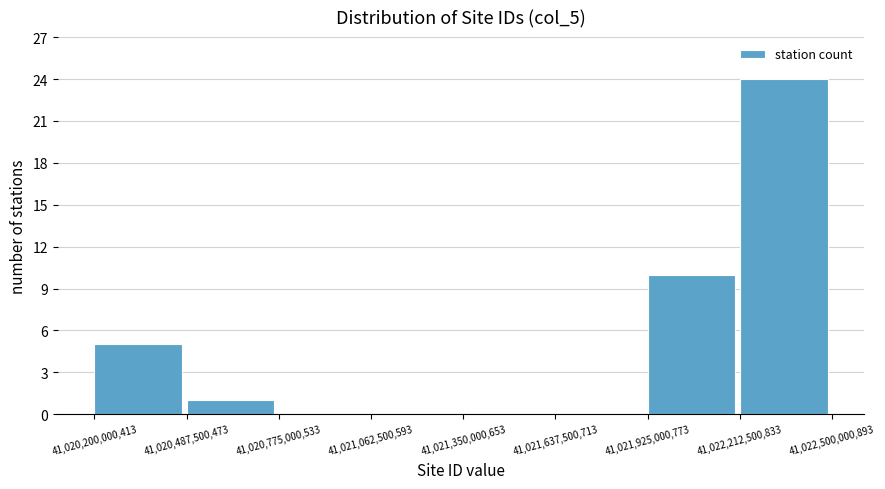

How tall is the bar that spans 41,020,487,500,473 to 41,020,775,000,533 on the x-axis? The values are not printed on the chart, so give them approximately, as read against the axis.

1